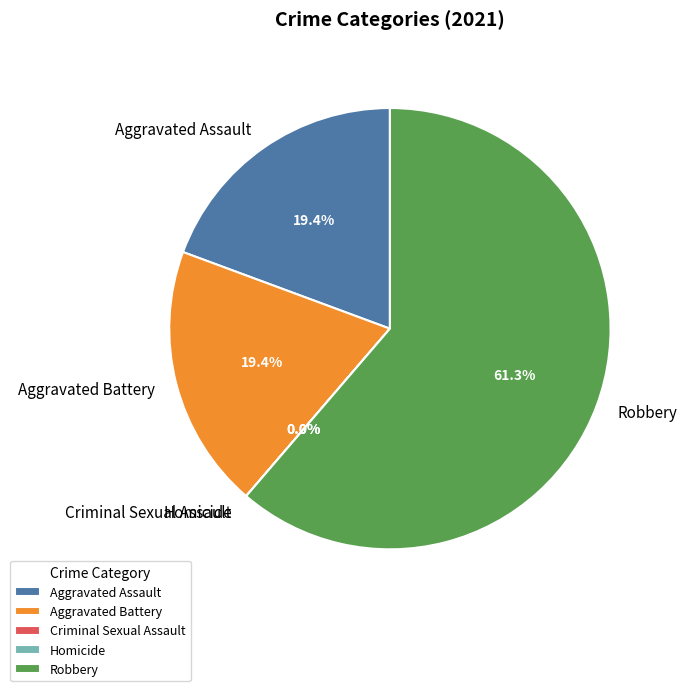

Is it true that Robbery is 54% of the pie?

False